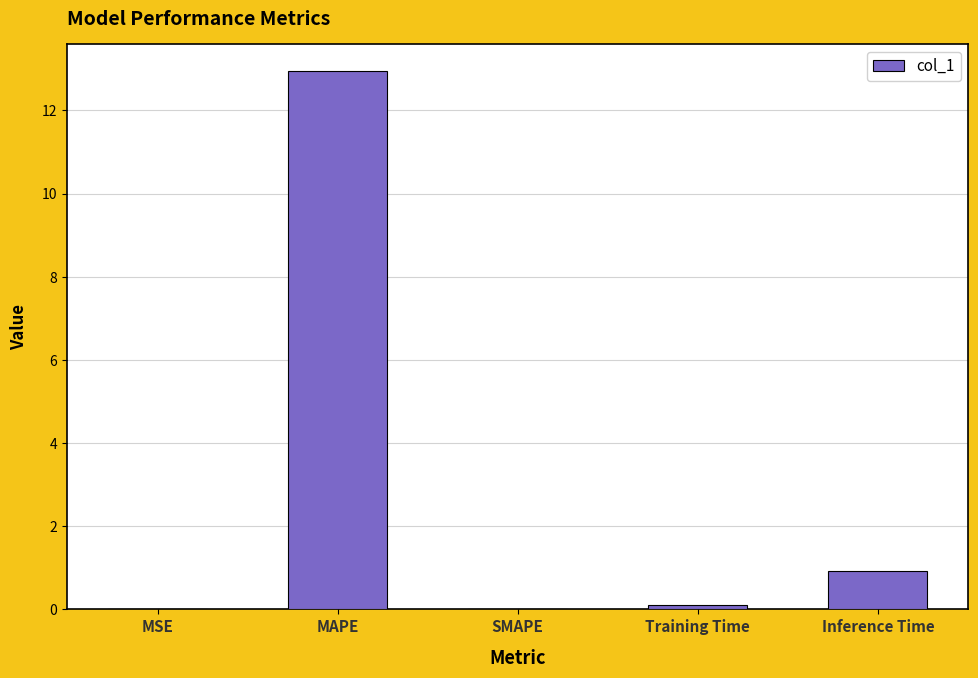

What is the change in value from MSE to Inference Time?

+0.9